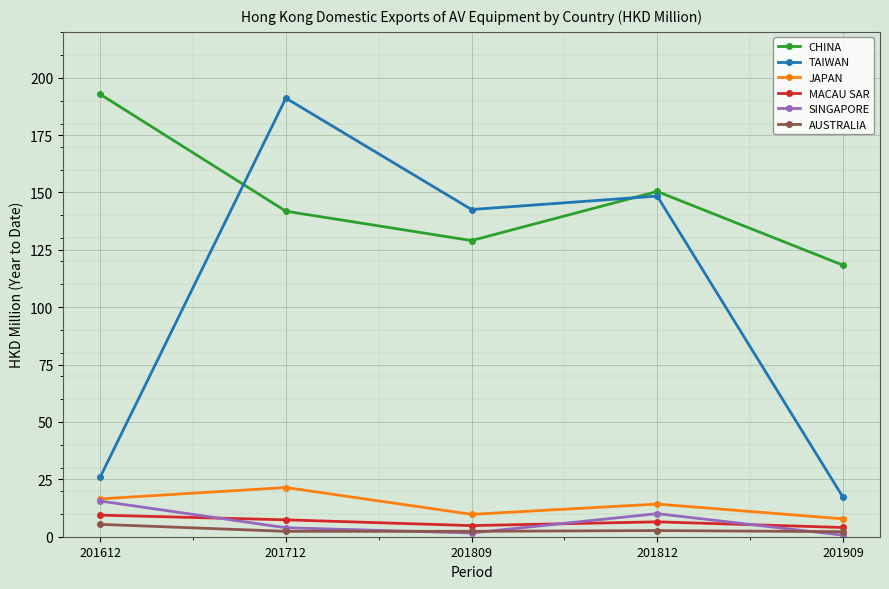

True or false: AUSTRALIA has a value of 2.2 at 201909.

True